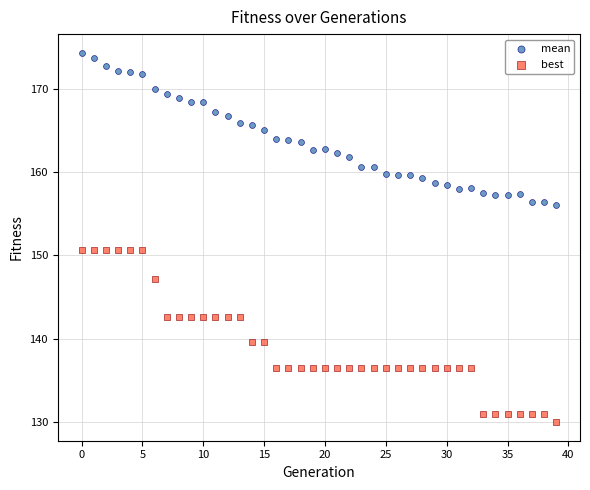

Which series has the largest Y range (max minus min)?

best